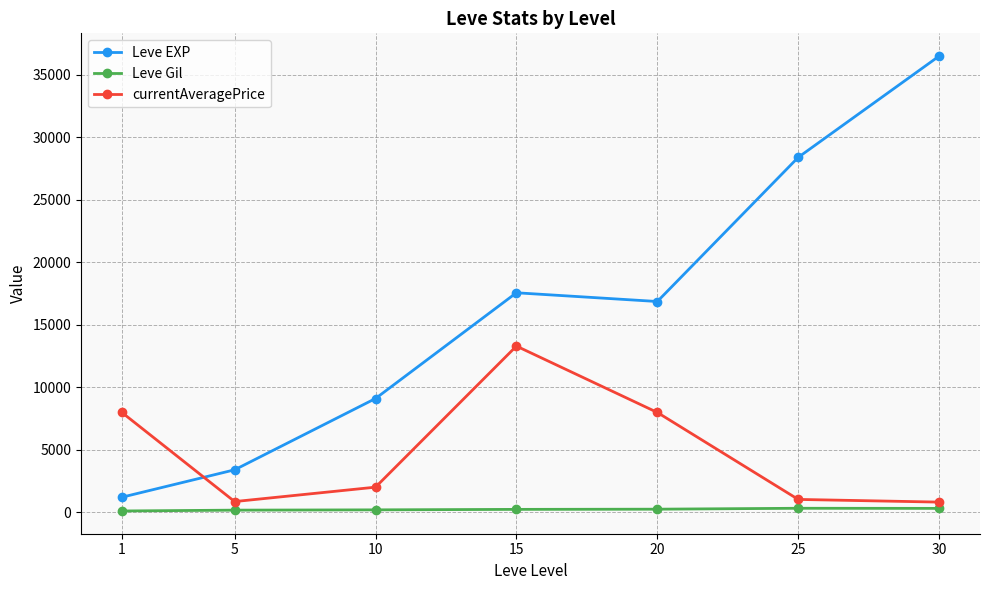

At how many categories does at least one series exceed 26977?

2